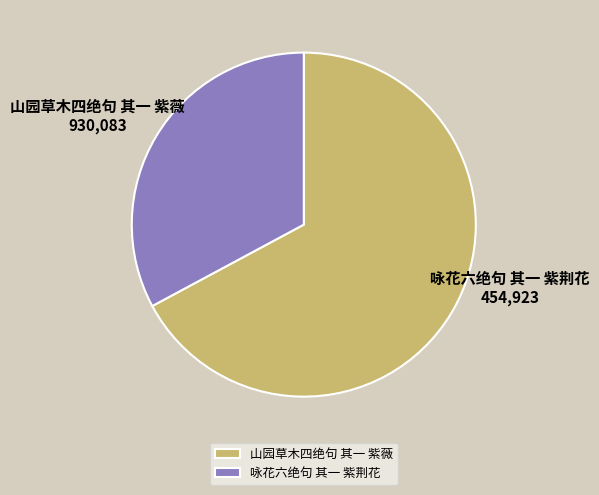

Is it true that 山园草木四绝句 其一 紫薇 is 78% of the pie?

False